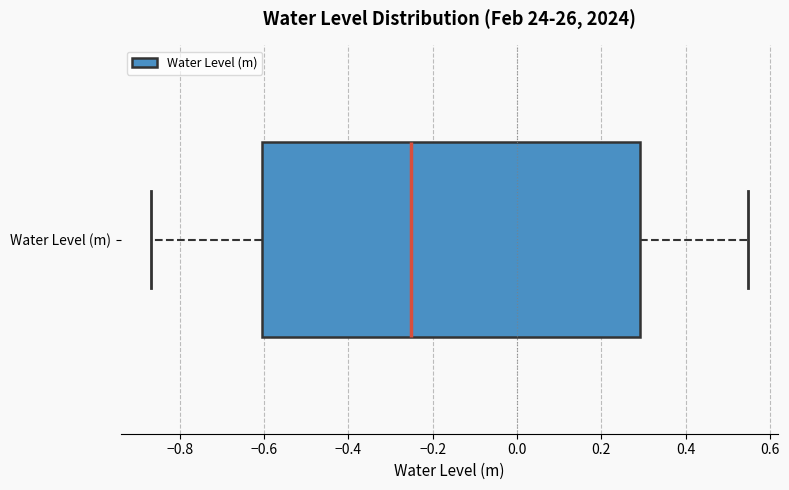

Read this box plot against the x-axis: the position of the median line, the range covered by the box, and the ends of both whiskers. The values are not printed on the chart, so give them approximately, as read against the axis.

median -0.26, box -0.60 to 0.30, whiskers -0.86 to 0.54